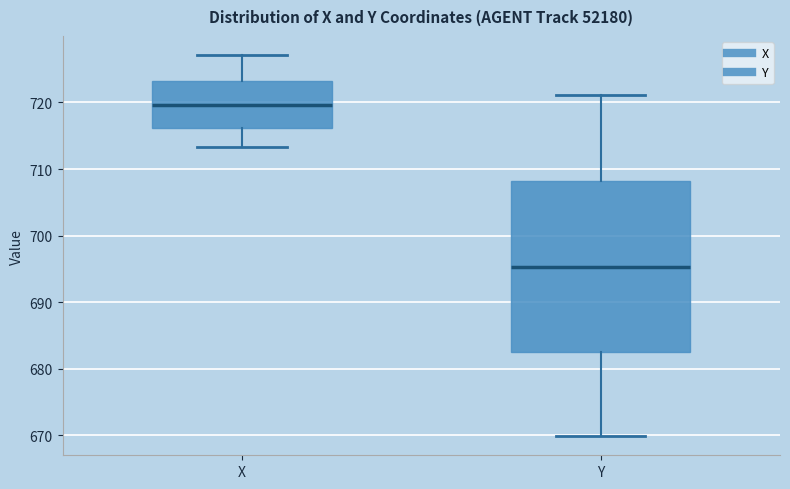

Reading left to right, read every box against the y-axis: the position of its median line, the range the box covers, and the ends of its whiskers. The values are not printed on the chart, so give them approximately, as read against the axis.

X: median 720, box 716 to 723, whiskers 713 to 727
Y: median 695, box 683 to 708, whiskers 670 to 721